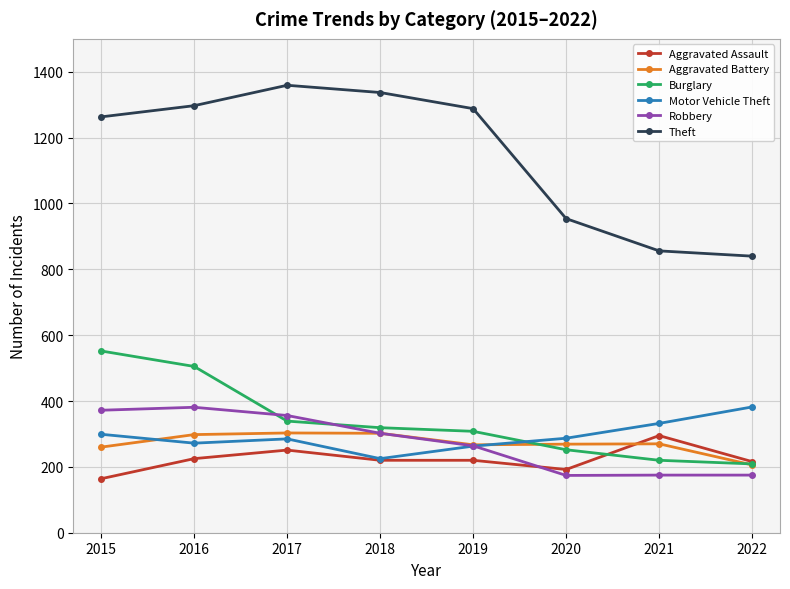

Which series ends up on top after the final intersection of Motor Vehicle Theft and Burglary?

Motor Vehicle Theft